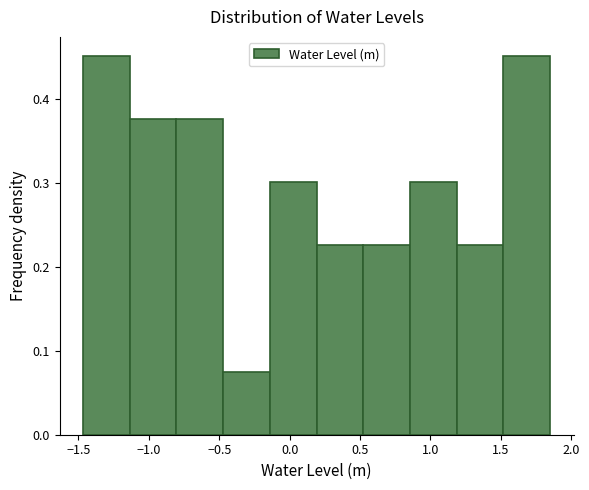

Reading left to right, transcribe this chart: for each bar, give the range it covers on the x-axis and its height. Neither the bar edges nor the heights are printed on the chart, so give them approximately, as read against the axes.

-1.45 to -1.15: 0.45
-1.15 to -0.80: 0.38
-0.80 to -0.45: 0.38
-0.45 to -0.15: 0.08
-0.15 to 0.20: 0.30
0.20 to 0.50: 0.23
0.50 to 0.85: 0.23
0.85 to 1.20: 0.30
1.20 to 1.50: 0.23
1.50 to 1.85: 0.45